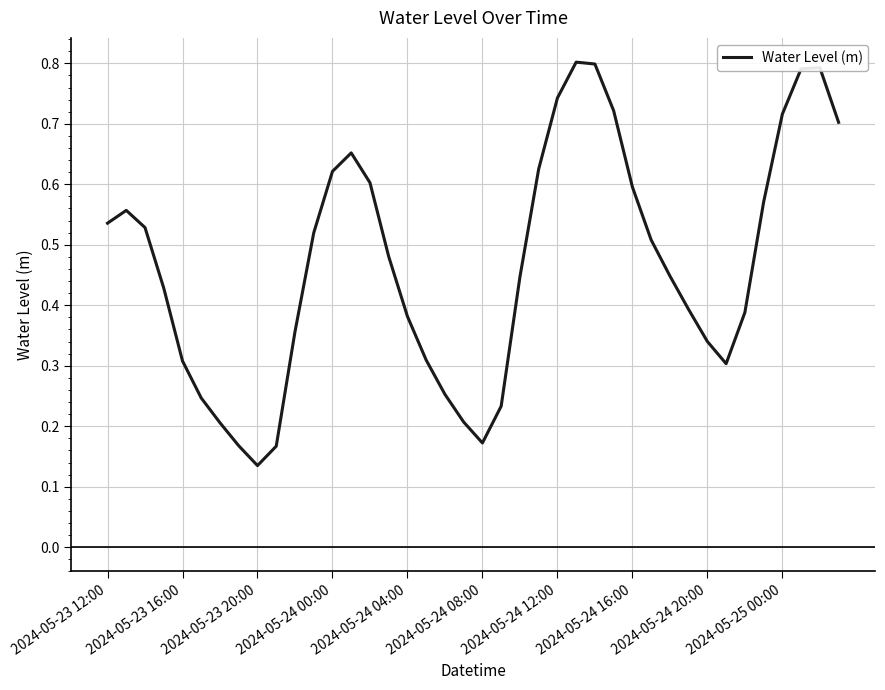

What is the value of the 15th point from the left?

0.6